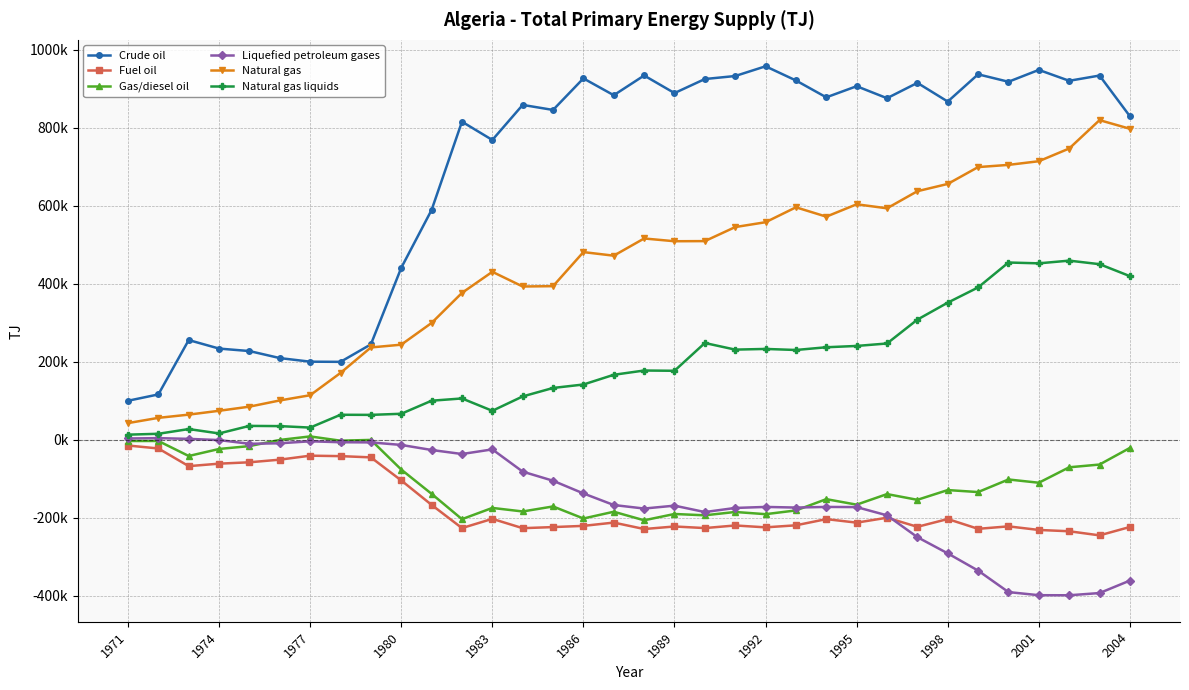

Reading left to right, list all the values displayed in this chart.

Crude oil: 100400	116635	255963	234143	227793	209780	200553	200128	244927	441088	589497	815676	768808	858693	845790	926656	883518	934088	889001	925014	932753	957681	921325	878101	906628	875868	915210	867271	937113	918025	948422	920521	933967	829641
Fuel oil: -14311	-21909	-67214	-60823	-57325	-50572	-40361	-41527	-44702	-103837	-166508	-225964	-202286	-226205	-223391	-220296	-211854	-228376	-221864	-225924	-219251	-224075	-218849	-202970	-212015	-199392	-222708	-202769	-227854	-221542	-230748	-234085	-244617	-223150
Gas/diesel oil: -2771	-2685	-41222	-23165	-15805	-43	9006	-1992	43	-75948	-138214	-203120	-174283	-183376	-170515	-201388	-184068	-205978	-189827	-193205	-184675	-190304	-180691	-151810	-165926	-138820	-153499	-128514	-133624	-101365	-109722	-70146	-63088	-20481
Liquefied petroleum gases: 3705	4595	2717	-395	-9881	-8596	-3508	-5928	-6324	-12845	-25789	-36114	-24257	-81270	-104638	-137146	-166837	-175878	-168468	-184870	-174347	-171728	-173359	-171728	-172173	-193318	-249243	-290792	-334959	-389995	-397999	-398196	-392465	-360501
Natural gas: 43138	56560	64838	74701	85292	101193	114575	171735	237047	244130	299850	376848	430891	393260	394140	481427	472237	516348	509266	509607	545591	558021	596251	572290	603962	593690	637511	656129	699326	704960	714359	746929	819686	797523
Natural gas liquids: 13502	15753	27841	16640	35978	35420	31649	64492	64206	67034	100517	106313	74653	111502	133180	142045	166956	177903	177216	248430	231482	233227	230518	237532	240888	247182	308344	351874	390884	454722	452616	459547	450476	419777